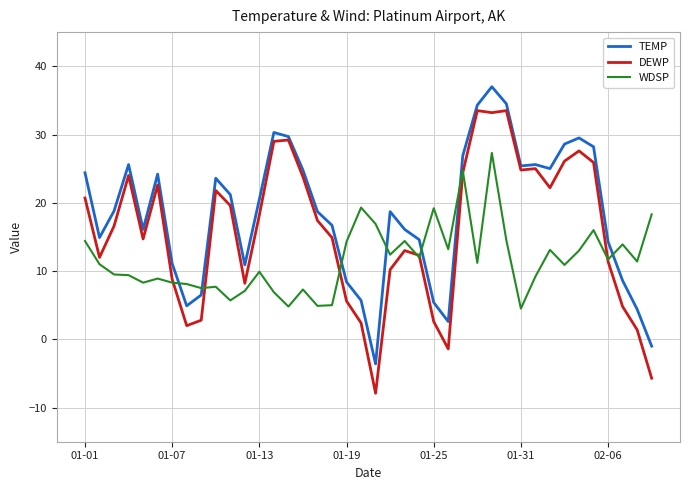

Does the chart display data point markers on the line(s)?

No